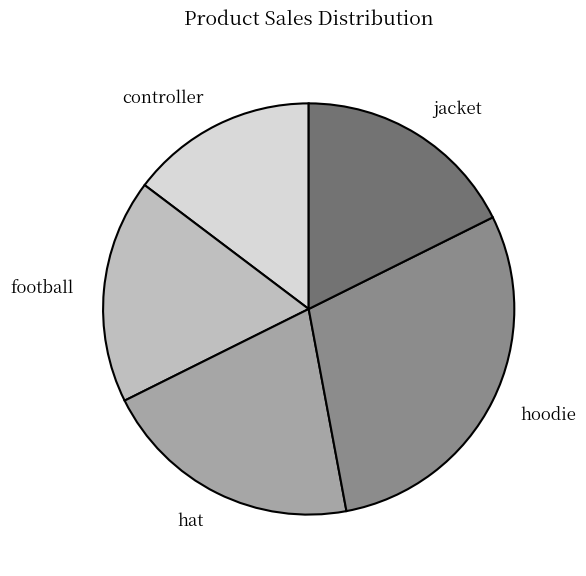

Combined, do jacket and football account for over 50%?

No